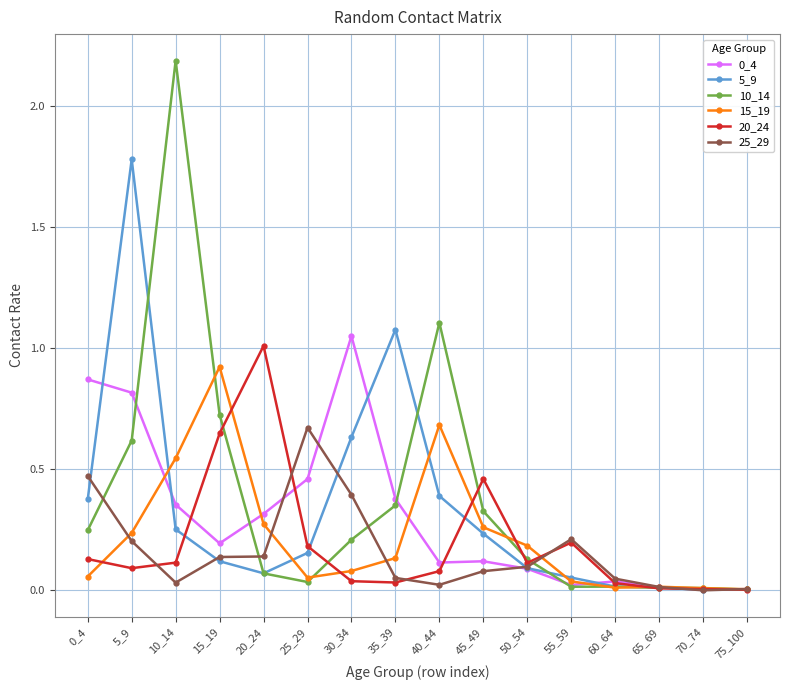

What is the value of the 5_9 point at the 2nd from the left?

1.8